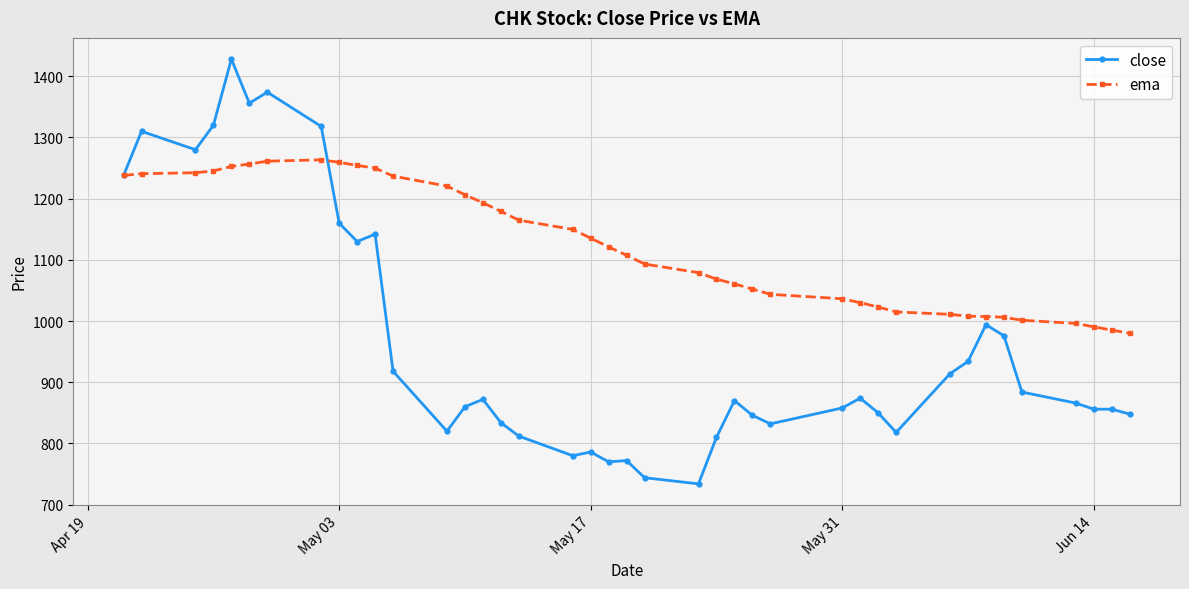

How many values in the ema series are below 1121?

20